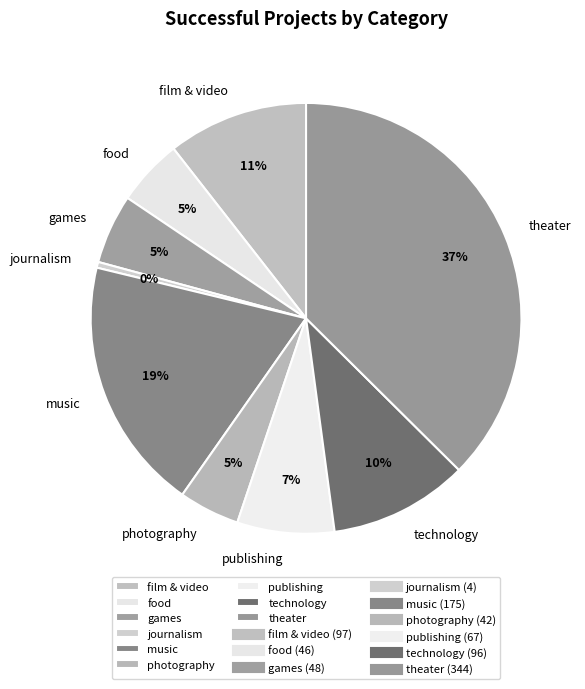

Does games account for over 50% of the chart?

No